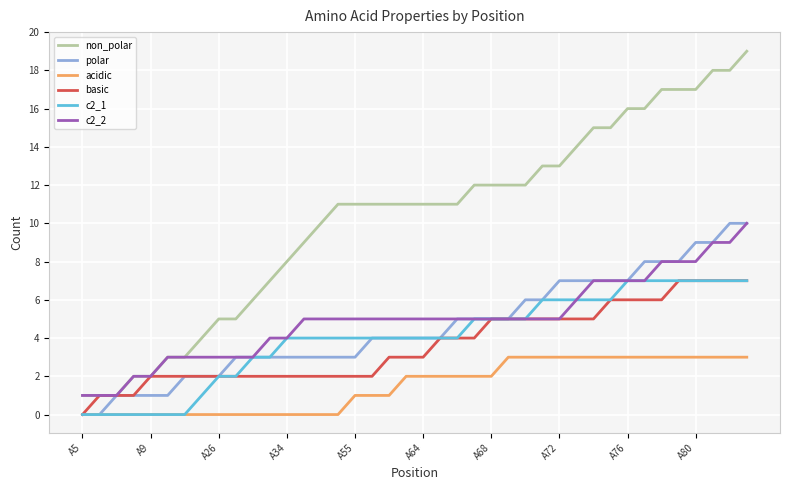

What is the maximum value shown in the chart?

19